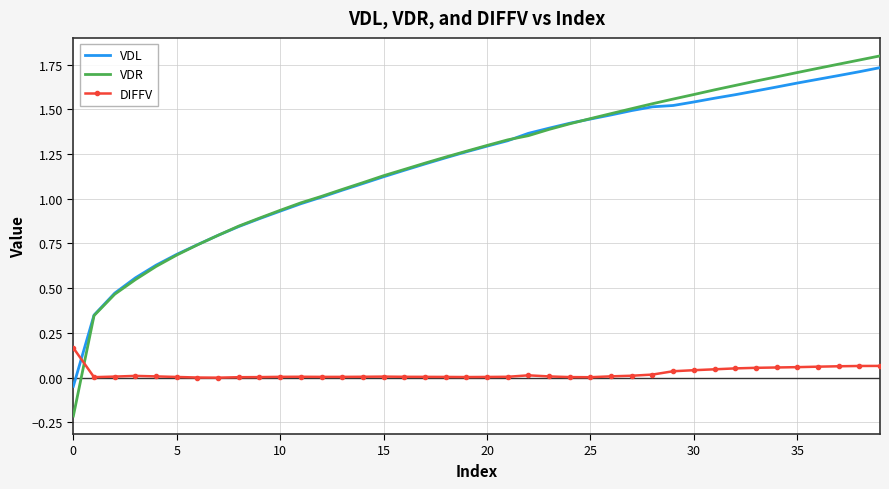

True or false: VDR and DIFFV cross at least once.

True